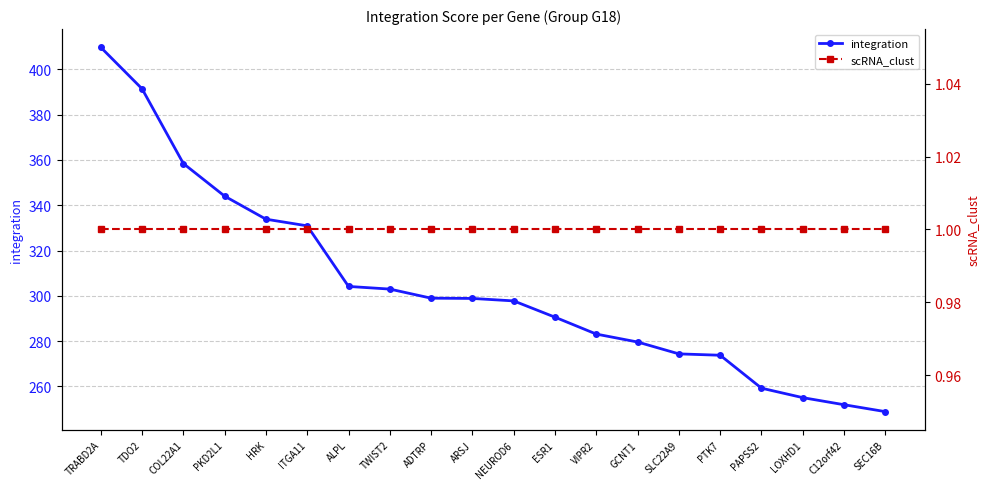

What value does the integration series have at PAPSS2?

259.2